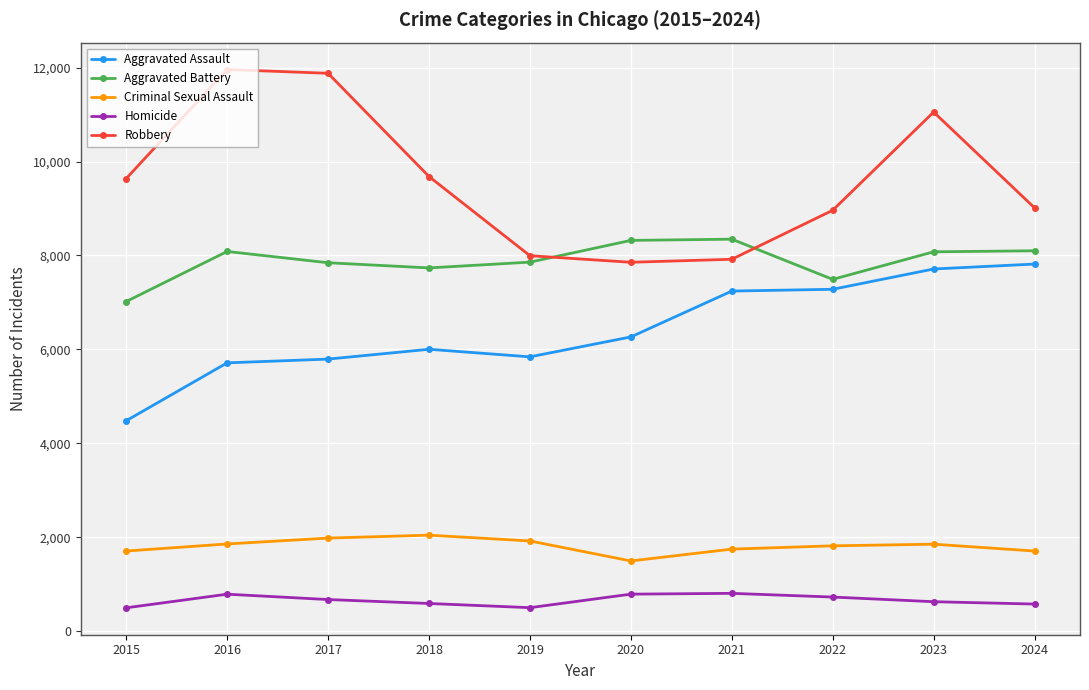

What is the smallest value displayed?

496